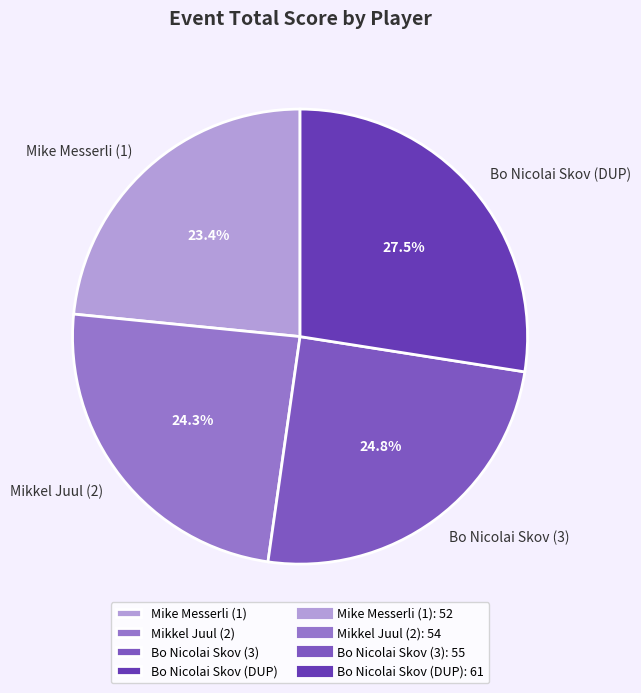

To the nearest percent, what percentage of the pie is Bo Nicolai Skov (3)?

25%